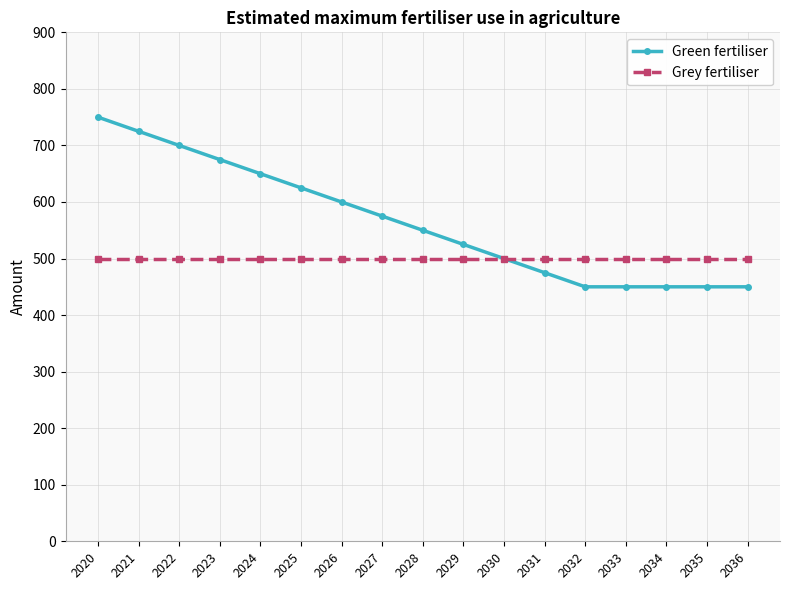

Reading left to right, extract all data points from this chart.

Green fertiliser: 750	725	700	675	650	625	600	575	550	525	500	475	450	450	450	450	450
Grey fertiliser: 500	500	500	500	500	500	500	500	500	500	500	500	500	500	500	500	500